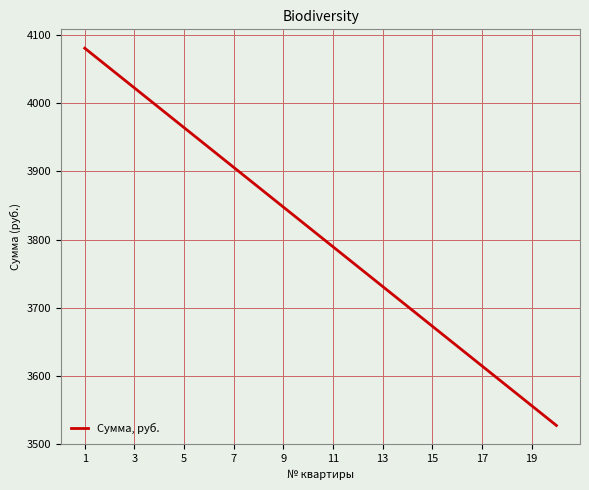

What is the maximum value shown in the chart?

4081.0